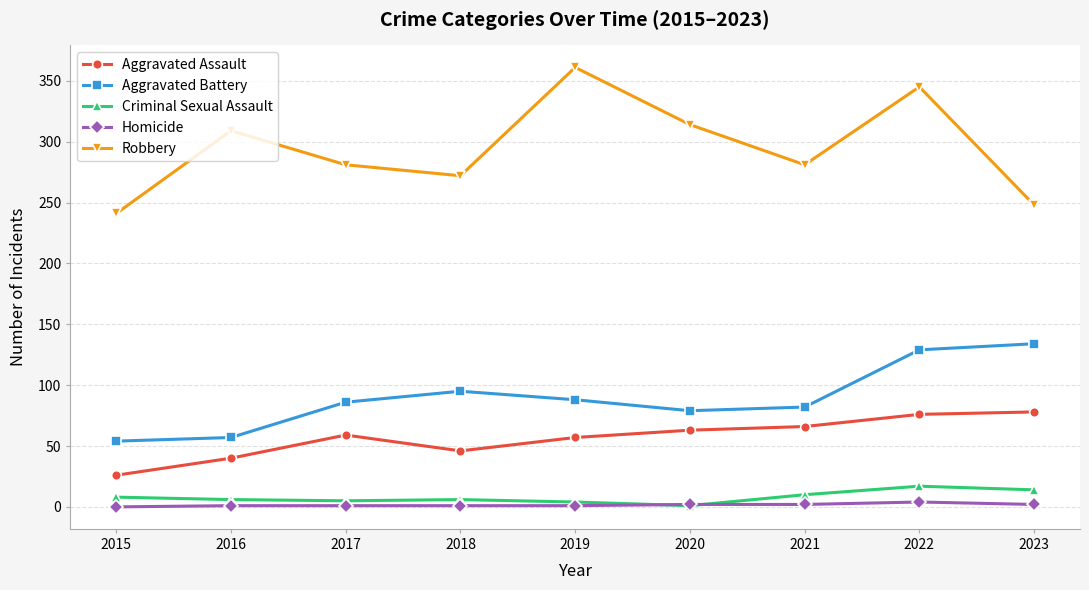

True or false: Aggravated Battery and Aggravated Assault intersect in this chart.

False